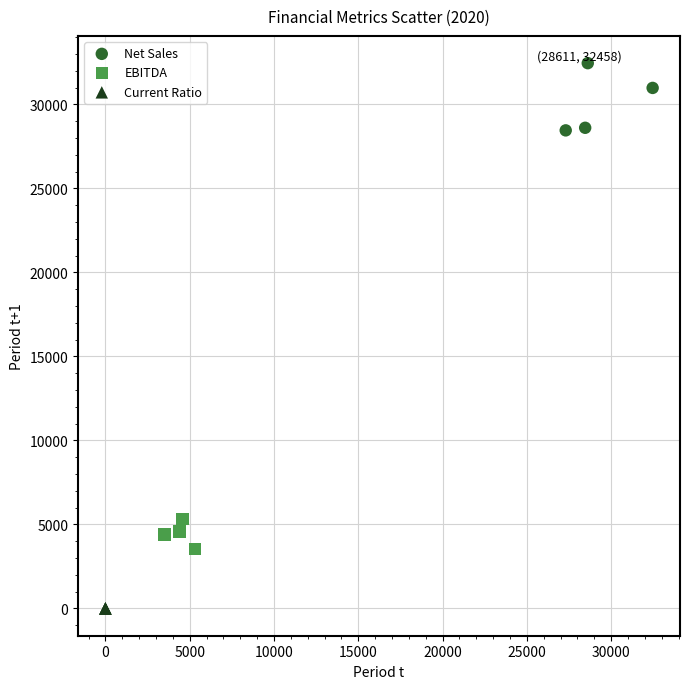

Which series contains the highest Y value?

Net Sales